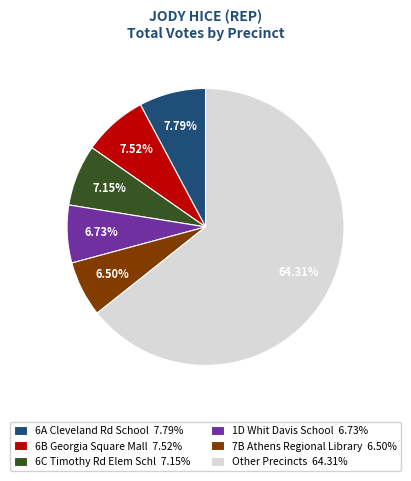

Combined, do 6B Georgia Square Mall 7.52% and 7B Athens Regional Library 6.50% account for over 50%?

No